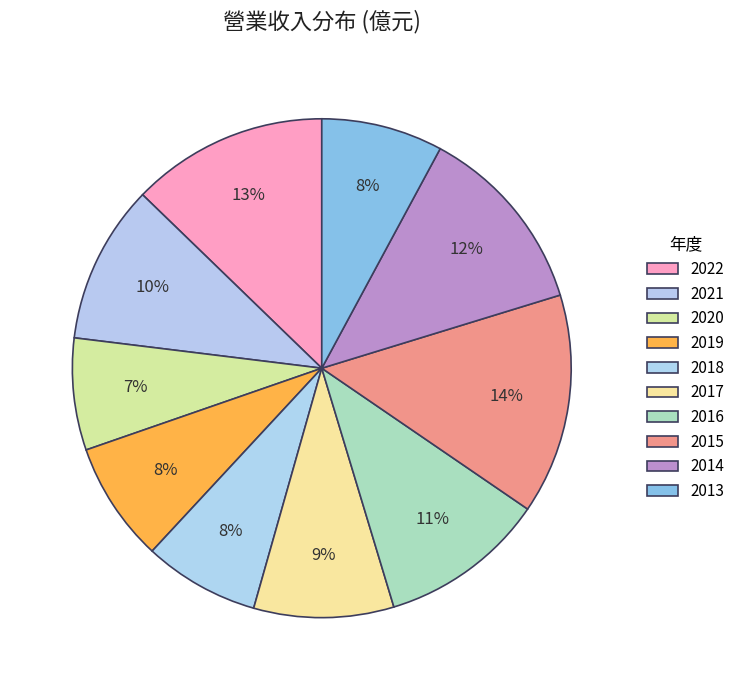

Count the number of slices in the pie.

10